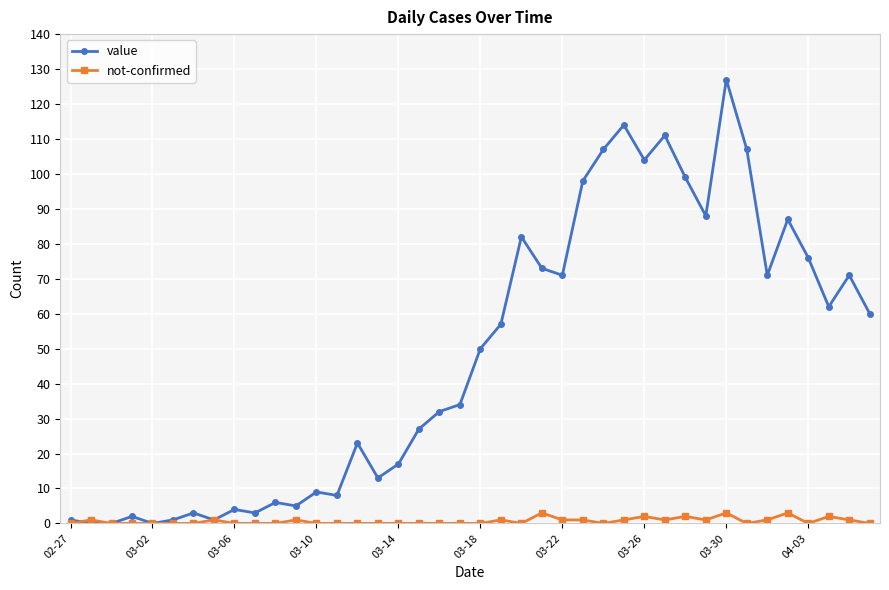

Rank the series by their average value, from lowest to highest.

not-confirmed, value